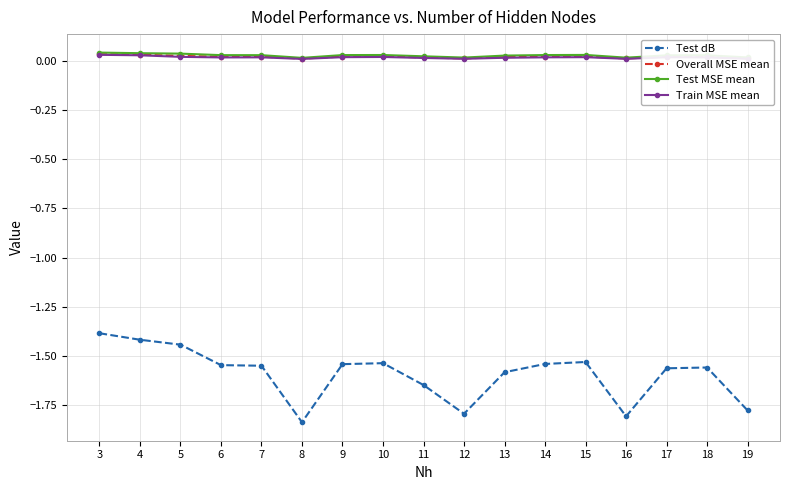

True or false: Test dB has more than 1 points higher than both neighbors.

True